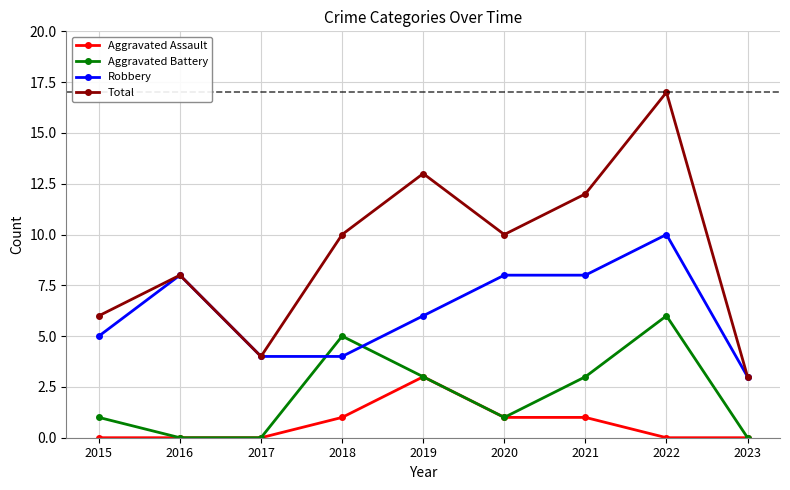

List the series in order of their overall mean, highest first.

Total, Robbery, Aggravated Battery, Aggravated Assault